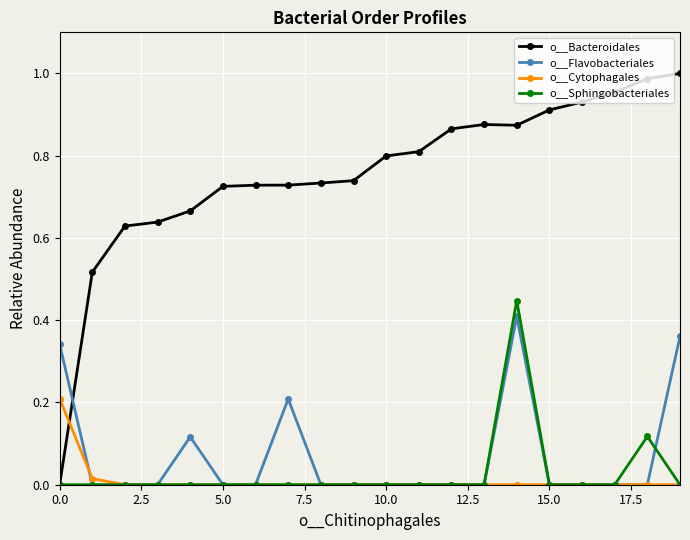

Which series has the largest range (max minus min)?

o__Bacteroidales